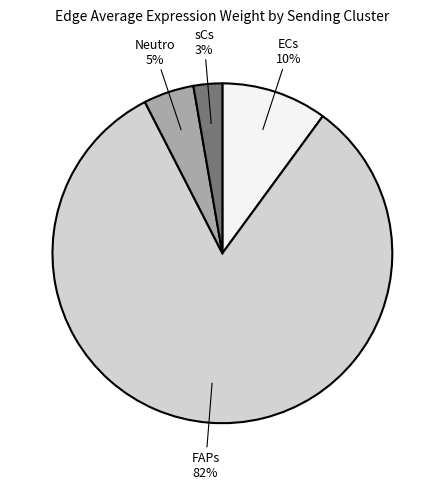

To the nearest percent, what percentage of the pie is ECs?

10%